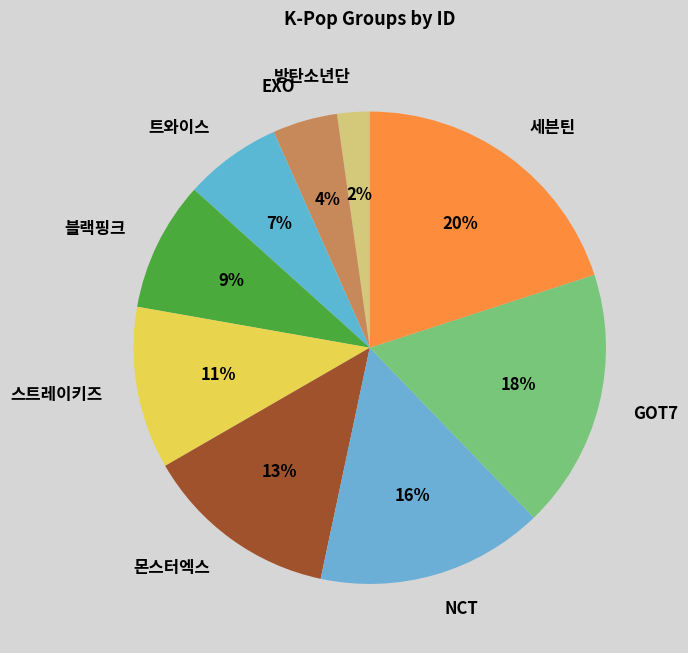

Does 몬스터엑스 represent more than half of the total?

No